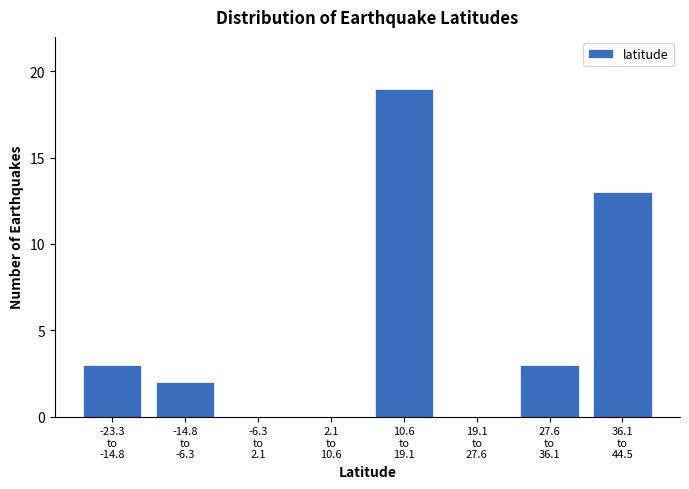

What is the greatest value displayed?

19